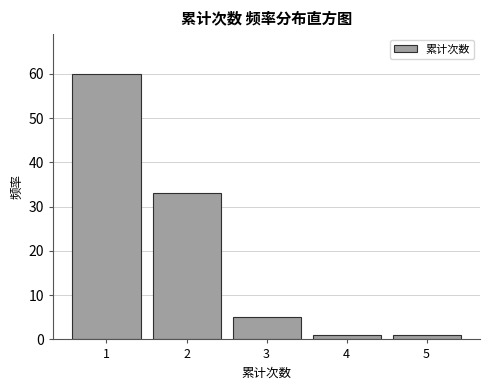

Reading left to right, list every bar in this chart as the range it spans on the x-axis followed by its height. The values are not printed on the chart, so give them approximately, as read against the axis.

0.5 to 1.5: 60
1.5 to 2.5: 33
2.5 to 3.5: 5
3.5 to 4.5: 1
4.5 to 5.5: 1